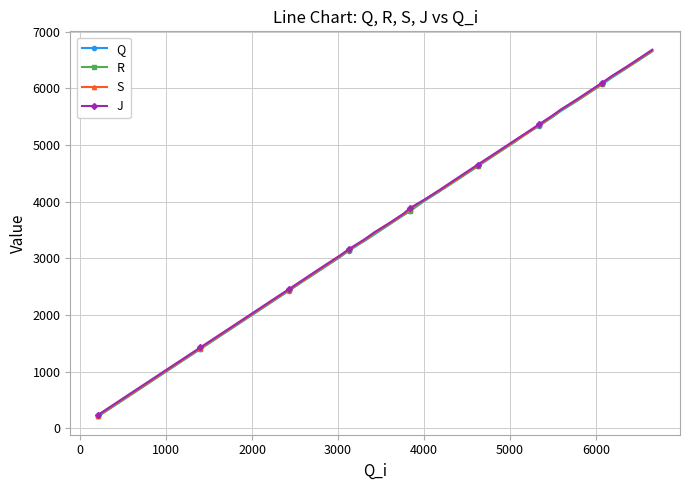

What is the highest value of the S series?

6670